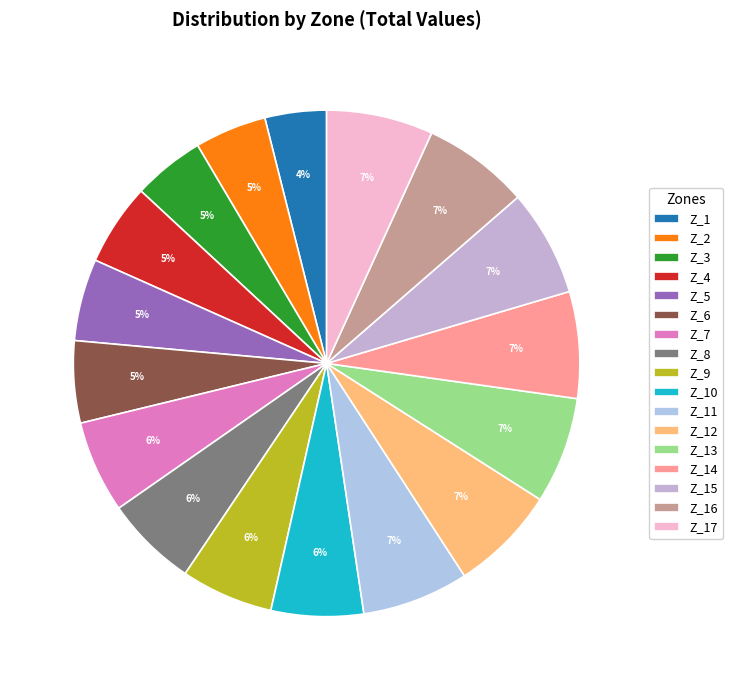

Is it true that Z_10 is 6% of the pie?

True